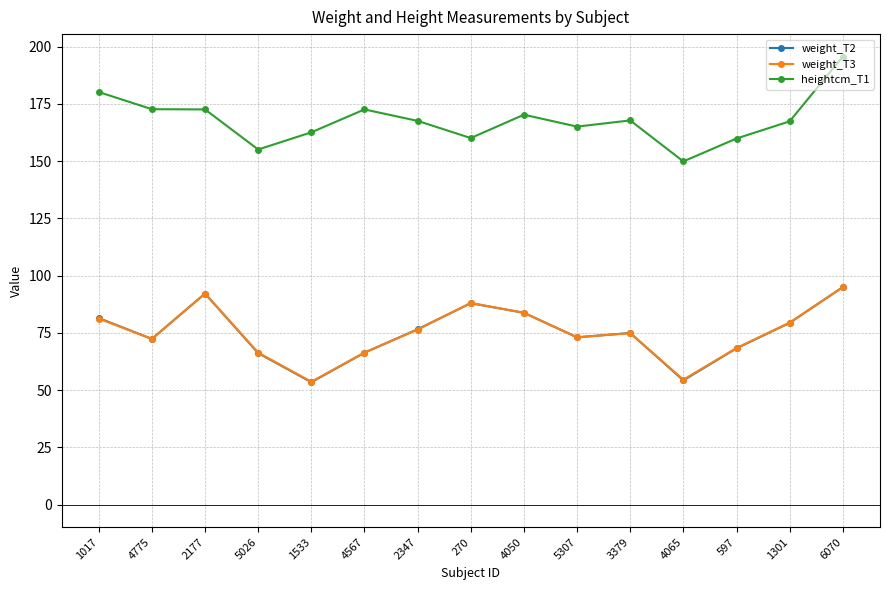

At which category is the sum across all series the highest?

6070